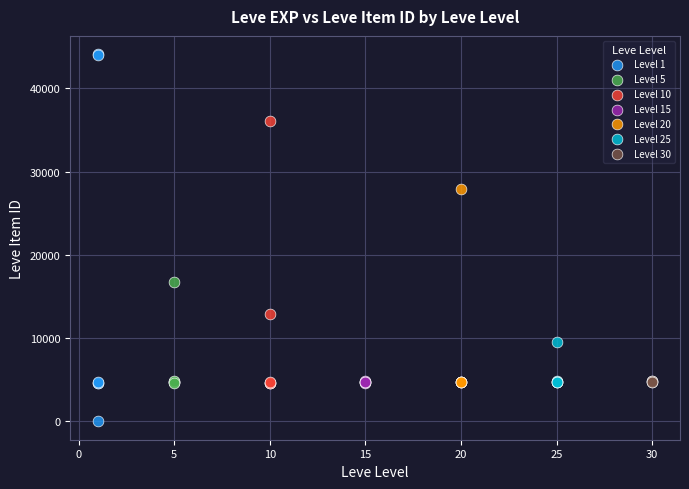

Which series contains the lowest Y value?

Level 1